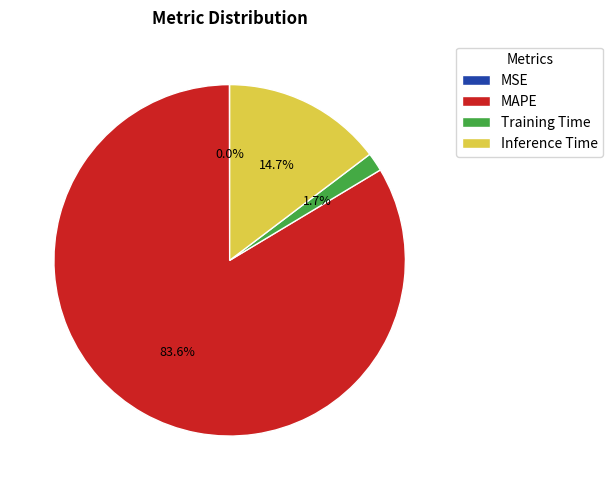

To the nearest percent, what is the average slice percentage?

25%